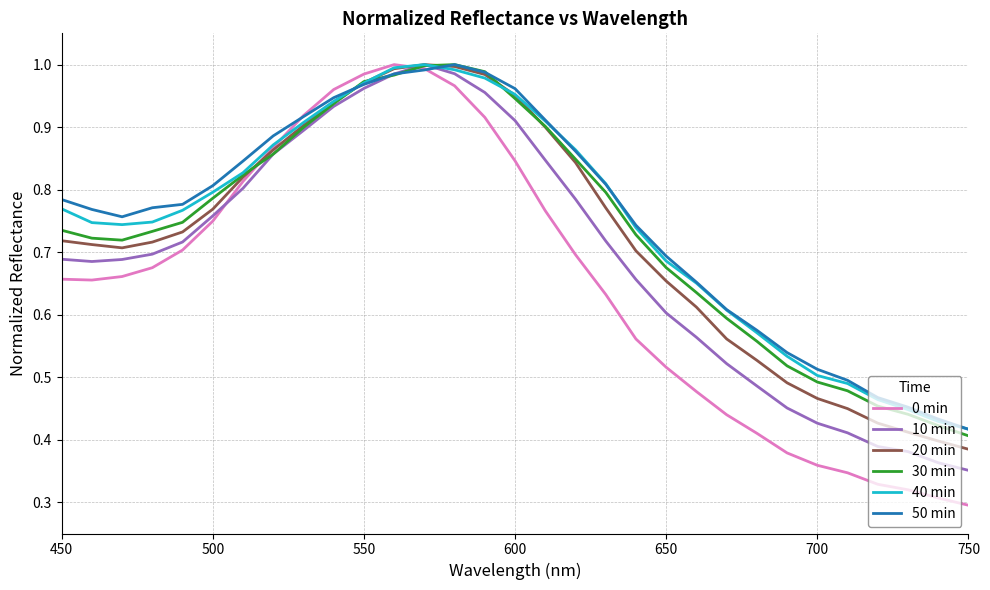

Which series has the largest range (max minus min)?

0 min